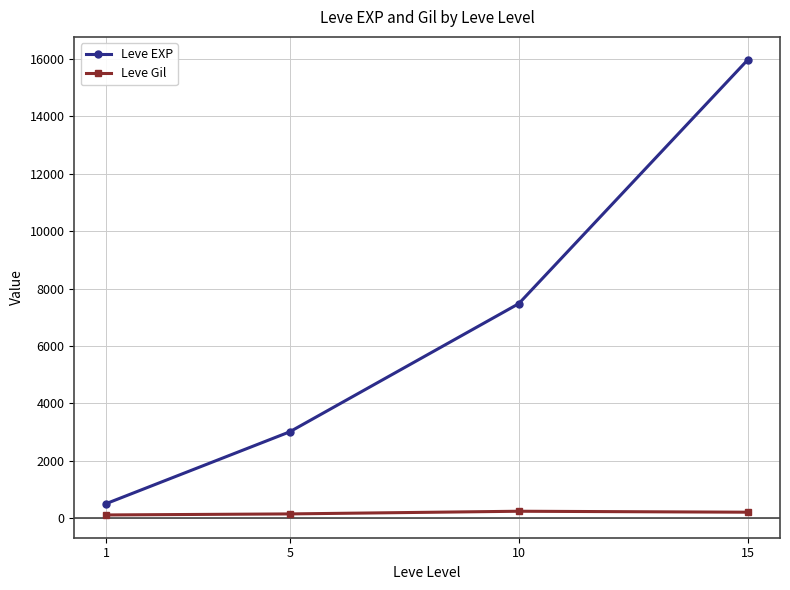

What is the difference between the second highest and minimum values in the Leve Gil series?

96.0